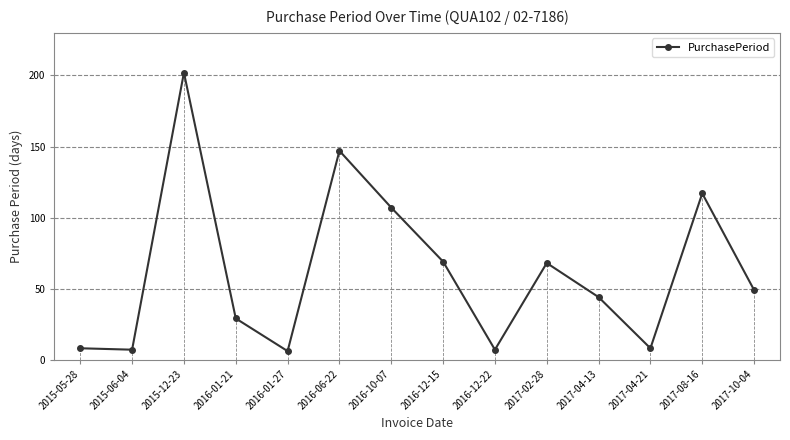

Is it true that the value at 2017-04-21 is 6?

False